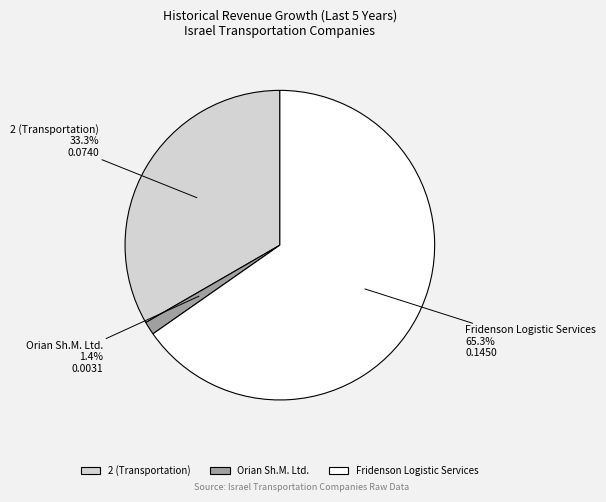

True or false: Fridenson Logistic Services accounts for 65% of the total.

True